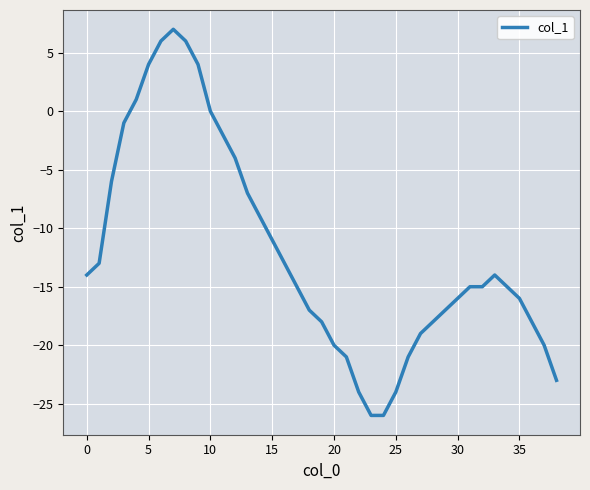

How many series are shown in this chart?

1